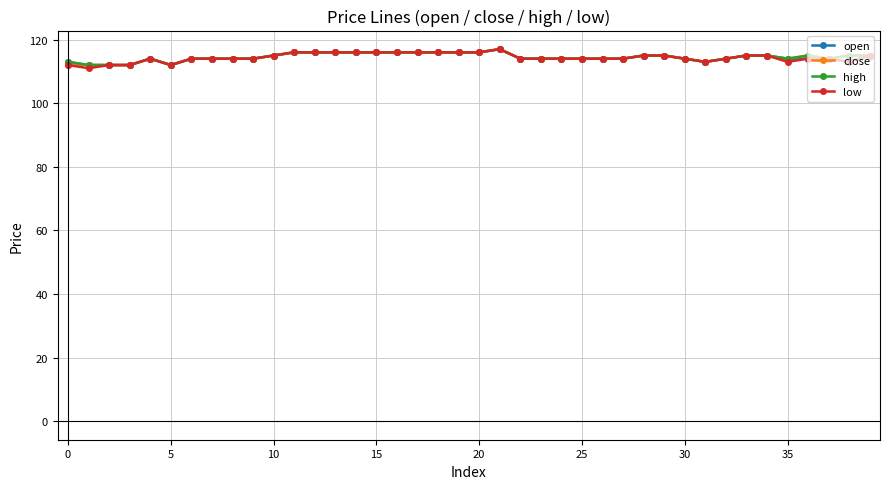

True or false: low has more than 0 points higher than both neighbors.

True